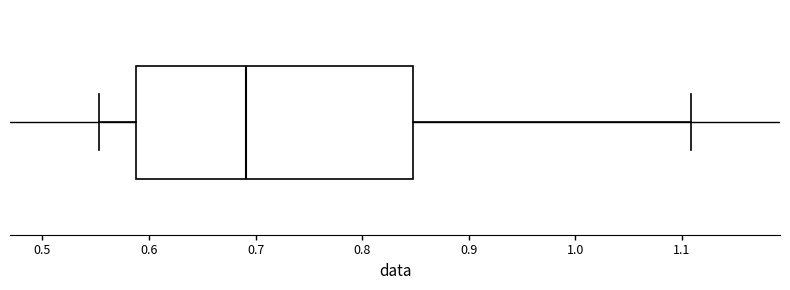

Read this box plot against the x-axis: the position of the median line, the range covered by the box, and the ends of both whiskers. The values are not printed on the chart, so give them approximately, as read against the axis.

median 0.69, box 0.59 to 0.85, whiskers 0.55 to 1.11